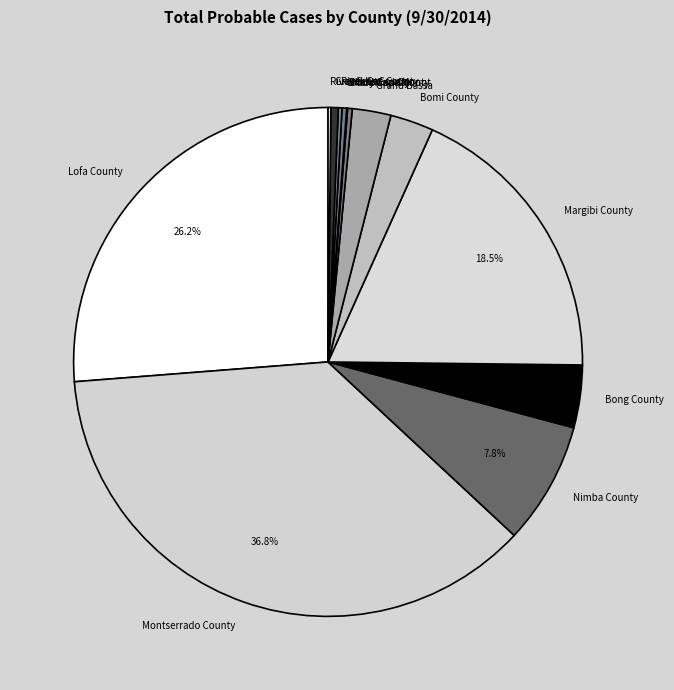

Does Maryland County account for over 50% of the chart?

No